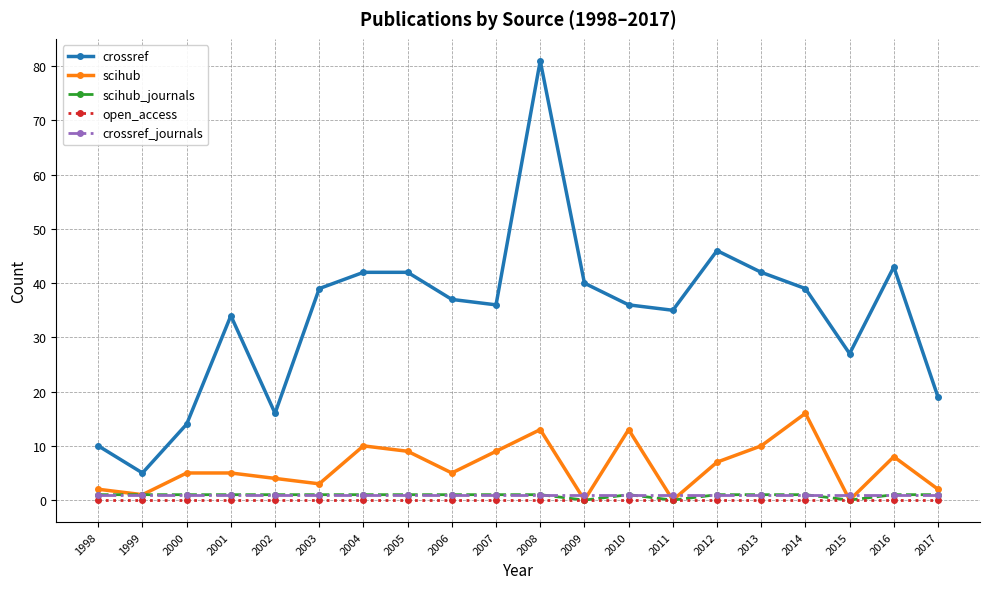

What is the value of the scihub point at the 15th from the left?

7